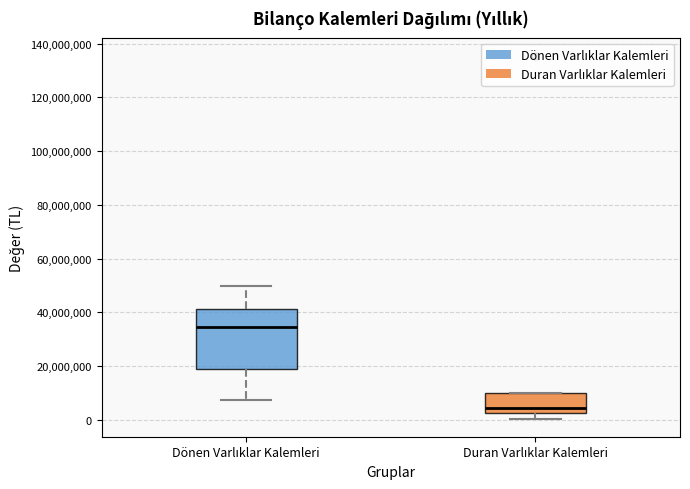

Reading left to right, read every box against the y-axis: the position of its median line, the range the box covers, and the ends of its whiskers. The values are not printed on the chart, so give them approximately, as read against the axis.

Dönen Varlıklar Kalemleri: median 34000000, box 20000000 to 42000000, whiskers 8000000 to 50000000
Duran Varlıklar Kalemleri: median 4000000, box 2000000 to 10000000, whiskers 0 to 10000000